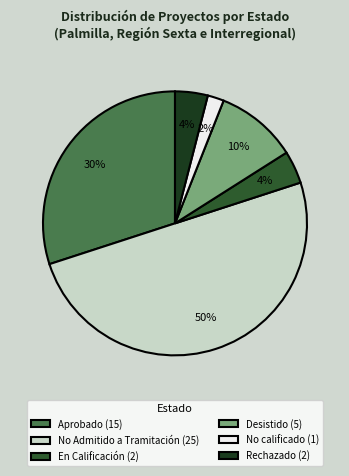

Which slice is the smallest?

No calificado (1)